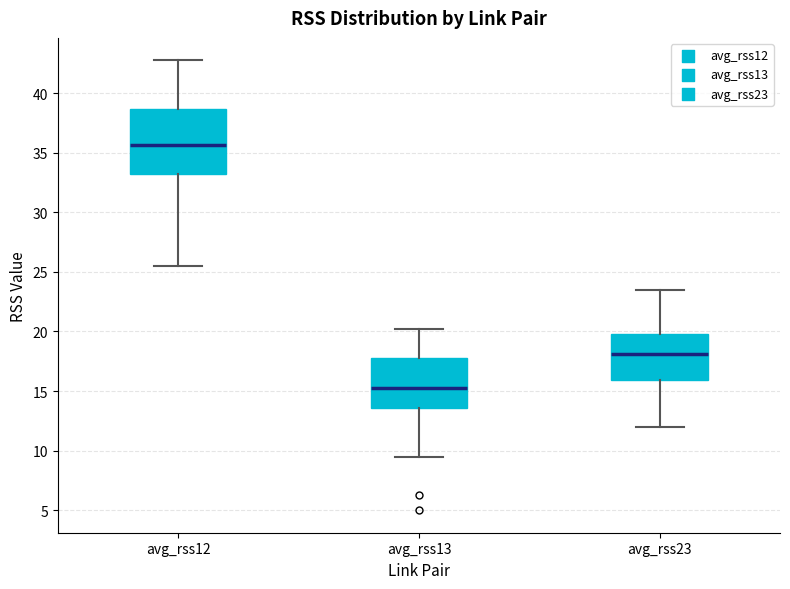

Which box is the tallest, from its lower edge to its upper edge?

avg_rss12